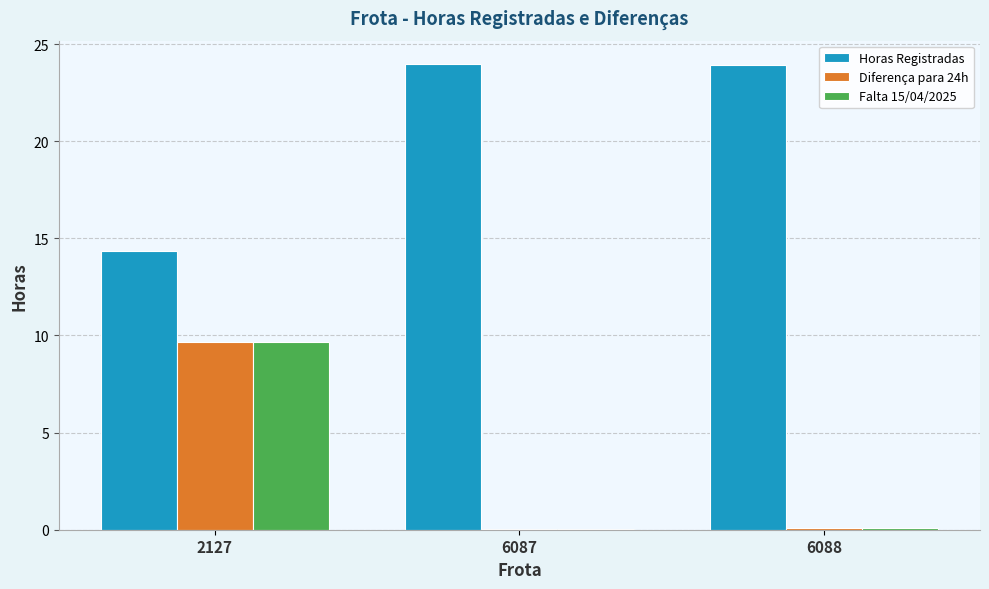

What is the sum of all Horas Registradas values?

62.2